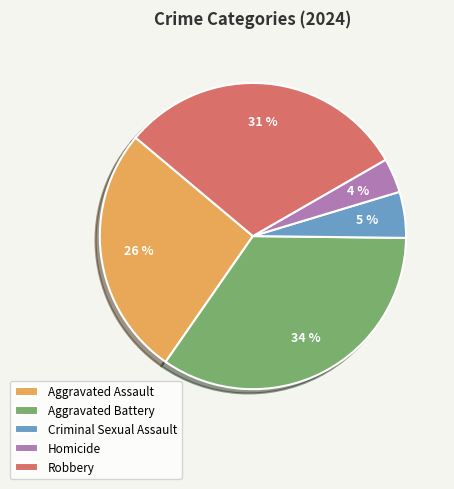

Combined, do Aggravated Battery and Robbery account for over 50%?

Yes